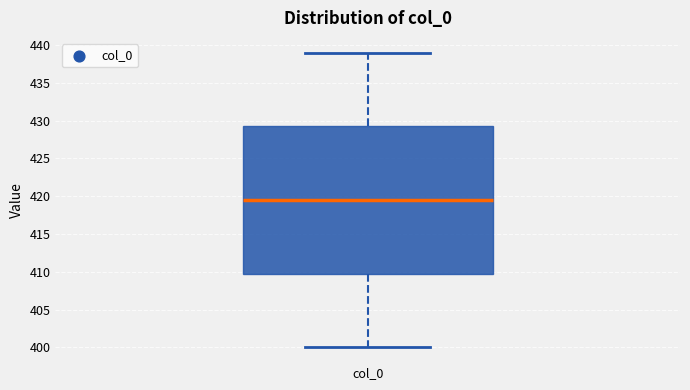

Read this box plot against the y-axis: the position of the median line, the range covered by the box, and the ends of both whiskers. The values are not printed on the chart, so give them approximately, as read against the axis.

median 419.5, box 410.0 to 429.5, whiskers 400.0 to 439.0